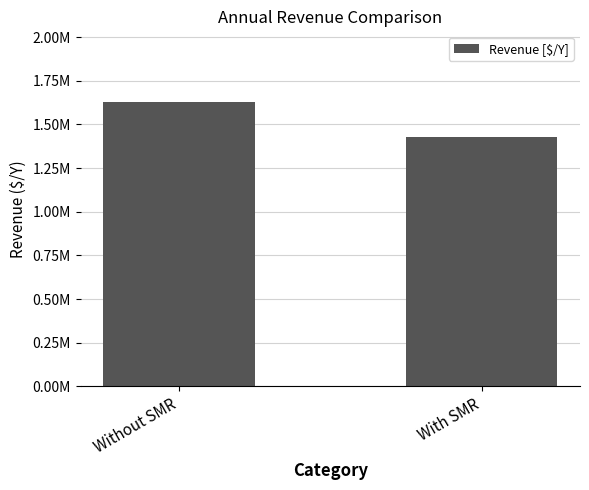

Are the bars horizontal?

No